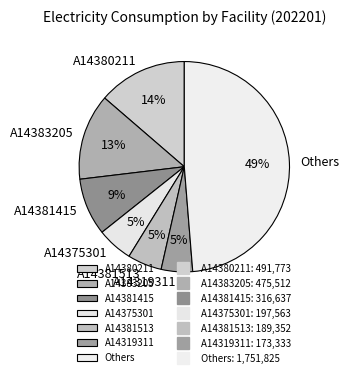

What is the ratio of the value at A14381513 to the value at A14375301?

1.0